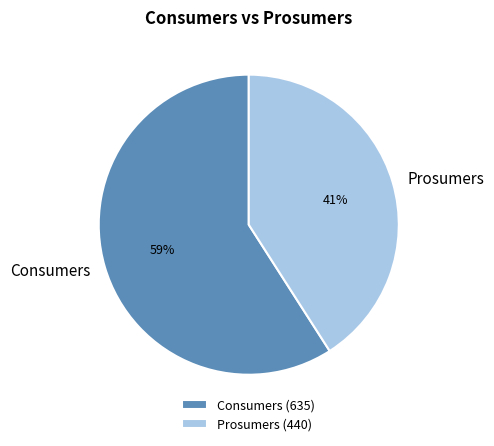

Which slice represents more than half of the pie?

Consumers